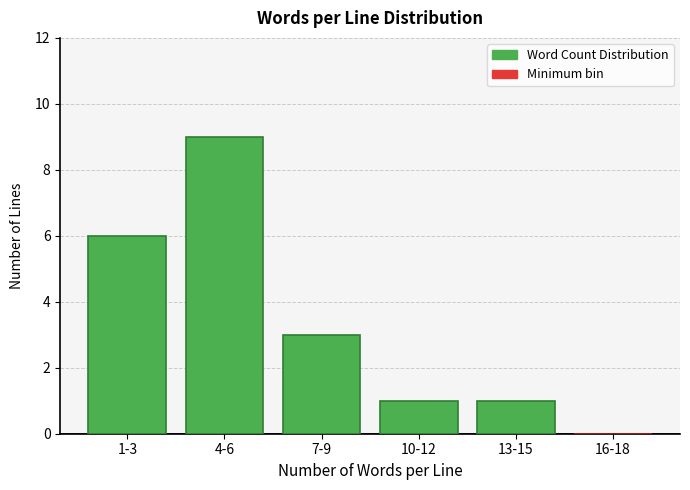

Reading left to right, what are all the values shown in this chart?

1-3=6	4-6=9	7-9=3	10-12=1	13-15=1	16-18=0